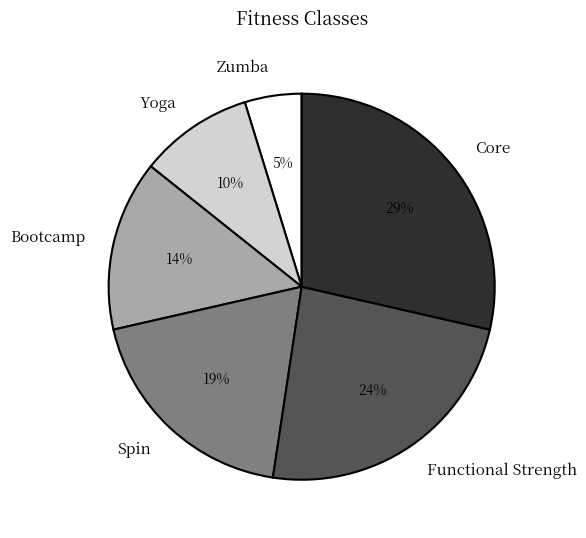

Approximately how many times larger is the value at Core compared to Functional Strength?

1.2